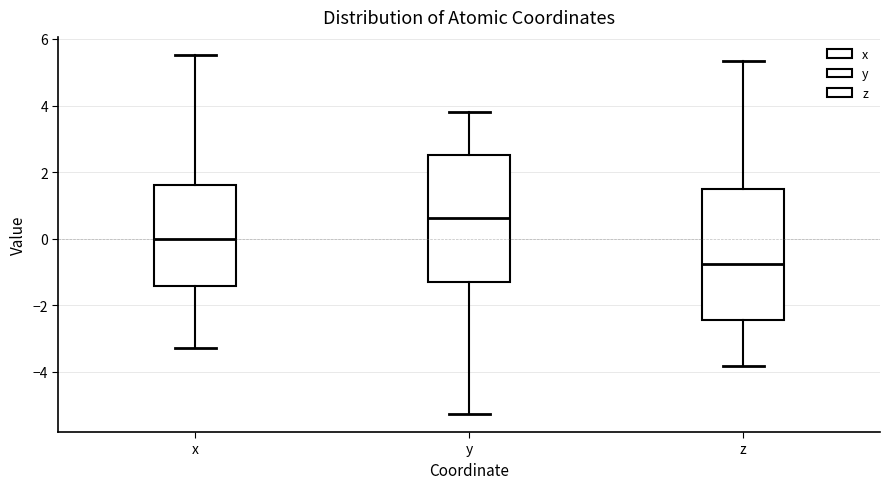

Which box's median line is the highest?

y